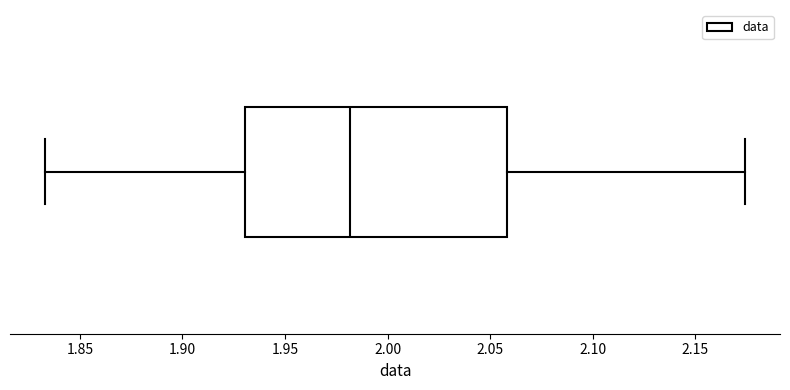

Read this box plot against the x-axis: the position of the median line, the range covered by the box, and the ends of both whiskers. The values are not printed on the chart, so give them approximately, as read against the axis.

median 1.980, box 1.930 to 2.060, whiskers 1.835 to 2.175